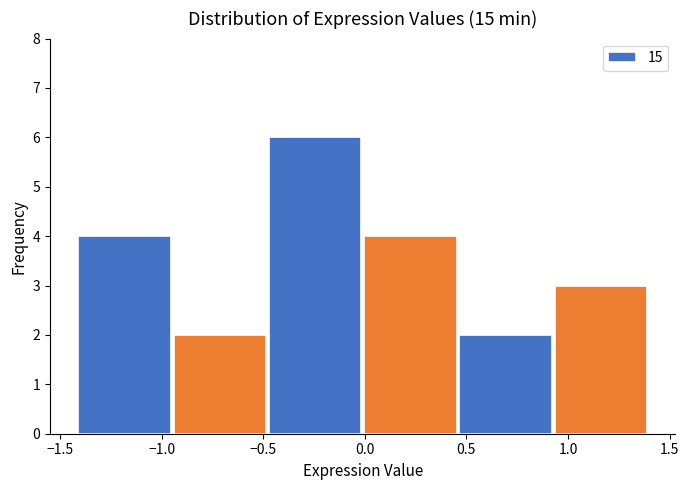

Reading left to right, transcribe this chart: for each bar, give the range it covers on the x-axis and its height. Neither the bar edges nor the heights are printed on the chart, so give them approximately, as read against the axes.

-1.40 to -0.95: 4
-0.95 to -0.45: 2
-0.45 to 0.00: 6
0.00 to 0.45: 4
0.45 to 0.95: 2
0.95 to 1.40: 3